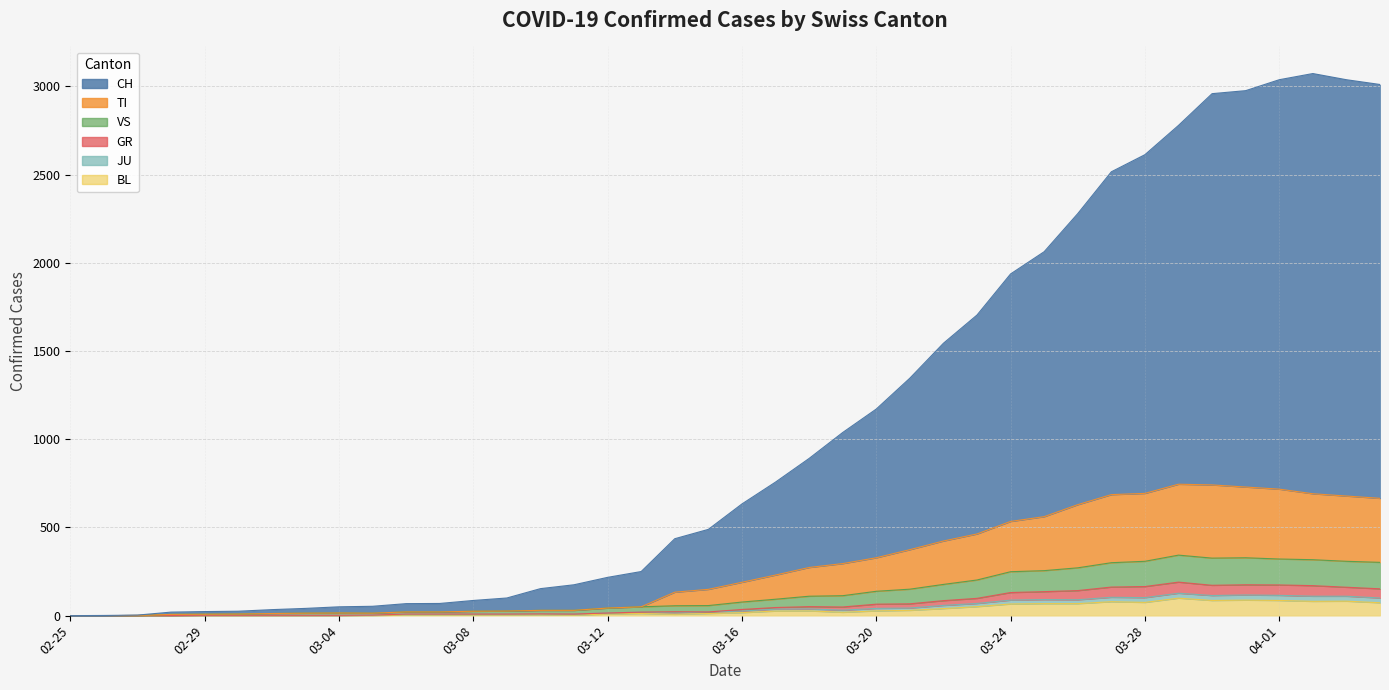

What is the total value across all series at 03-28?

3956